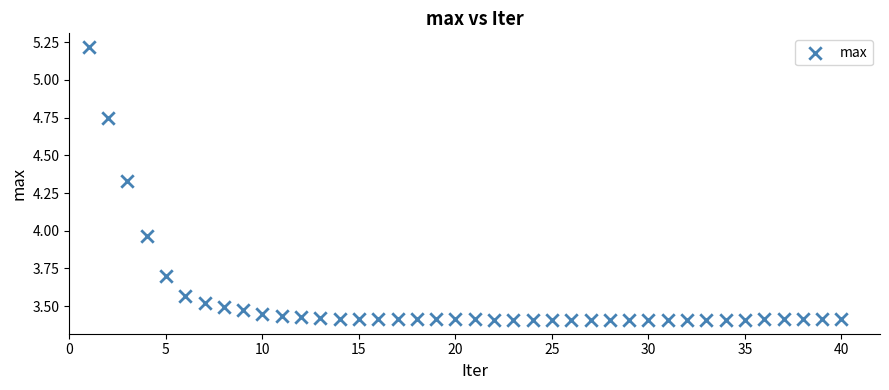

What is the range of Y values (max minus min)?

1.8